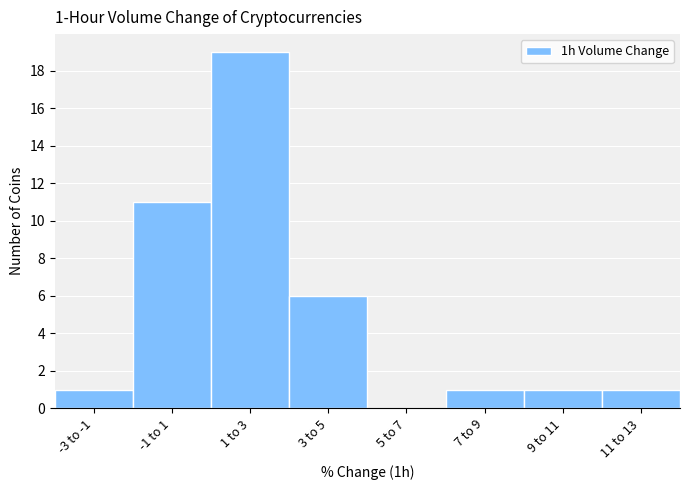

Reading left to right, what are all the values shown in this chart?

-3 to -1=1	-1 to 1=11	1 to 3=19	3 to 5=6	5 to 7=0	7 to 9=1	9 to 11=1	11 to 13=1